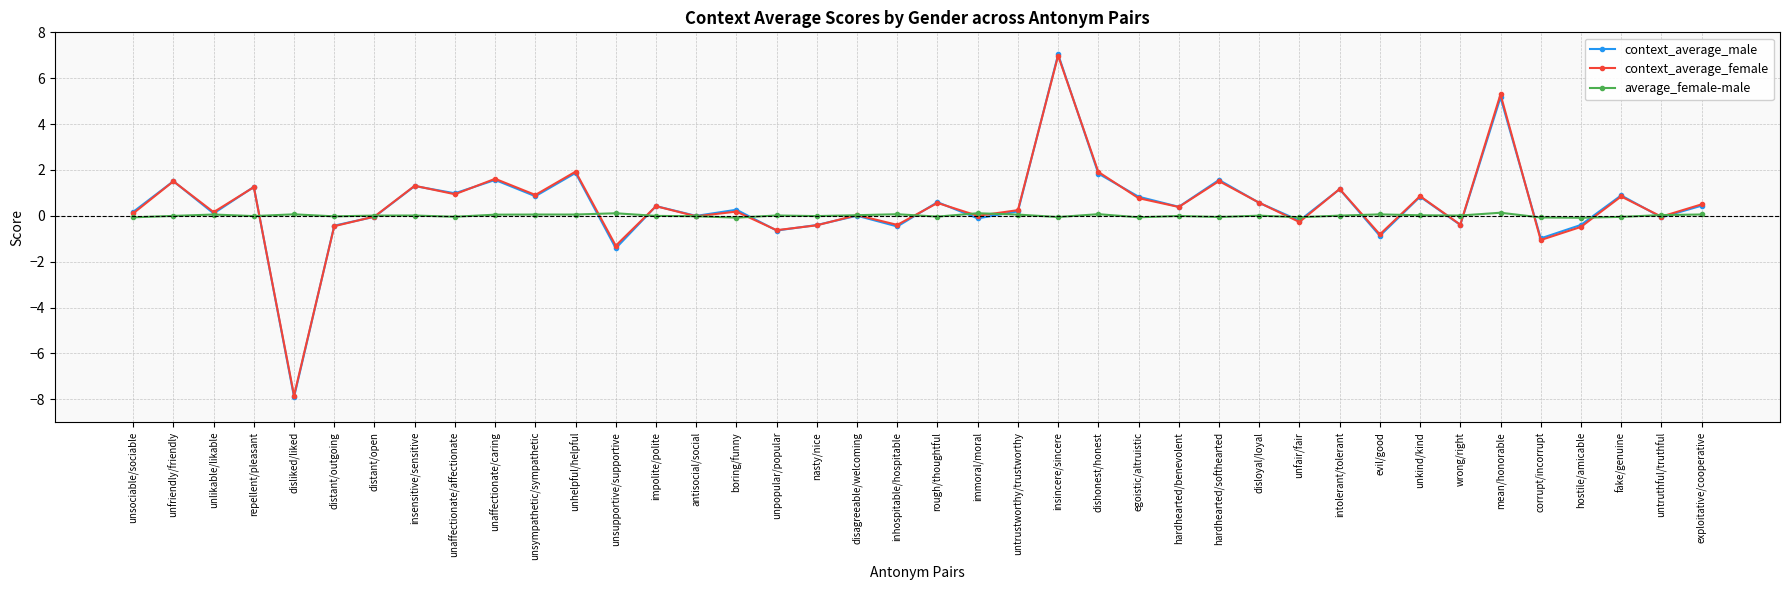

Where is the first local maximum for context_average_male?

unfriendly/friendly